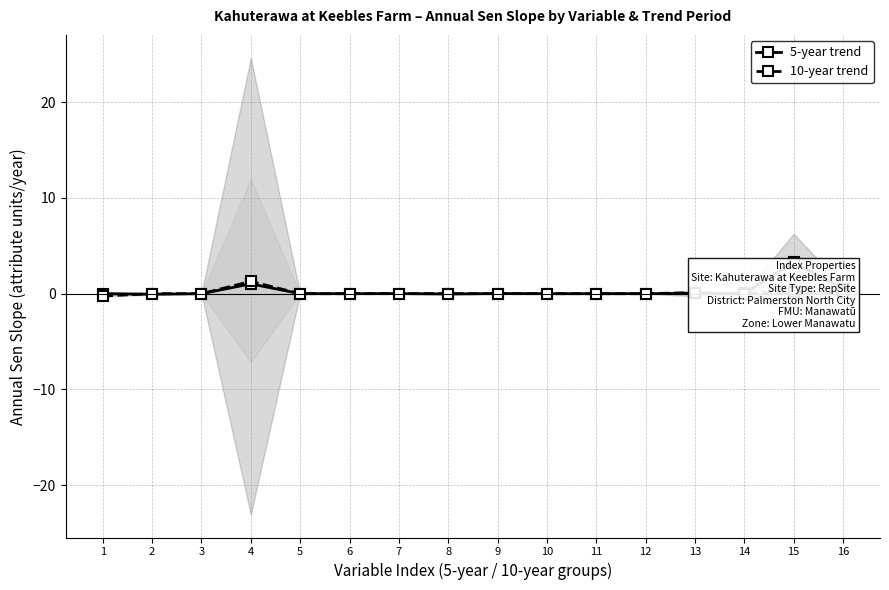

Is it true that 10-year trend equals 0.0 at 8?

True